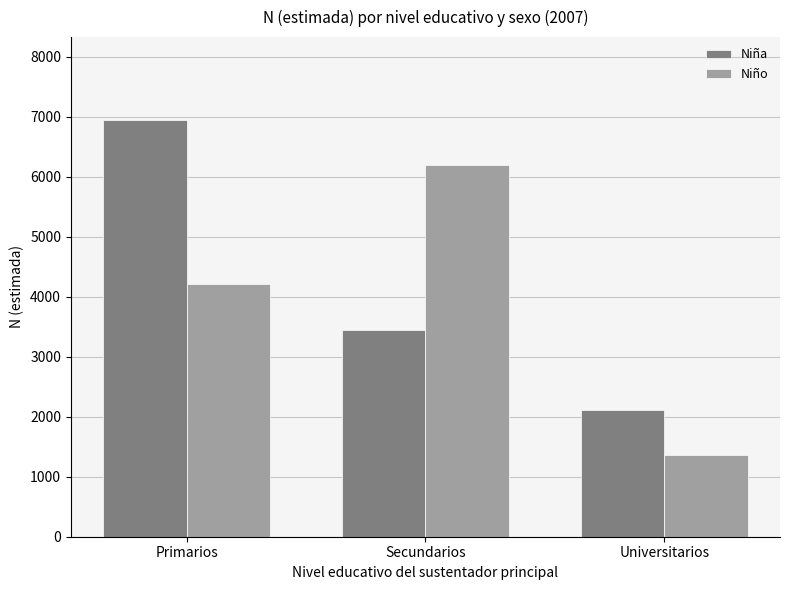

Is the value of Niño at Universitarios greater than the value of Niña at Secundarios?

No